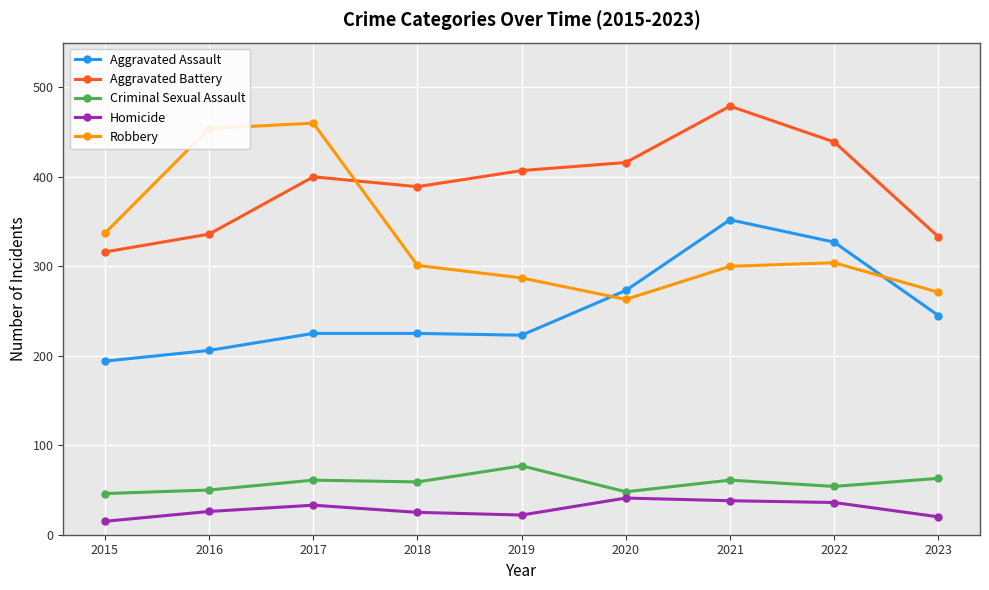

Count the number of data series in this chart.

5